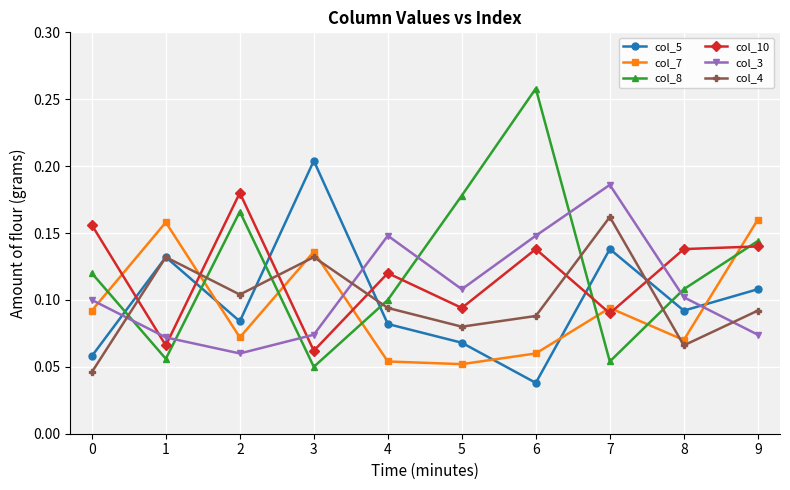

Which series has the widest spread of values?

col_8